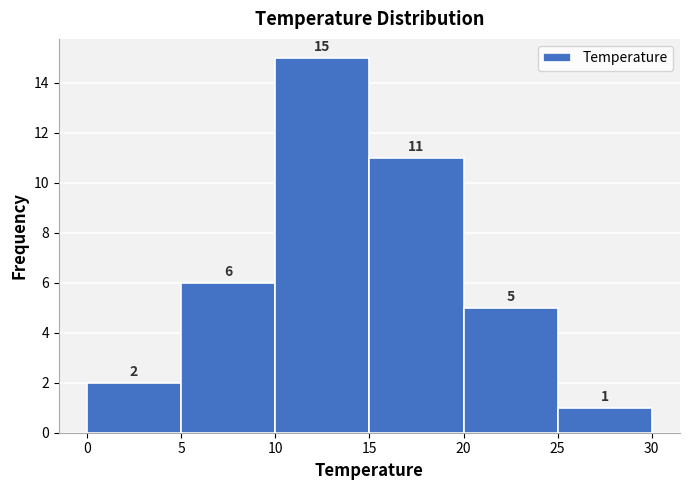

What is the height of the bar covering 5 to 10 on the x-axis?

6